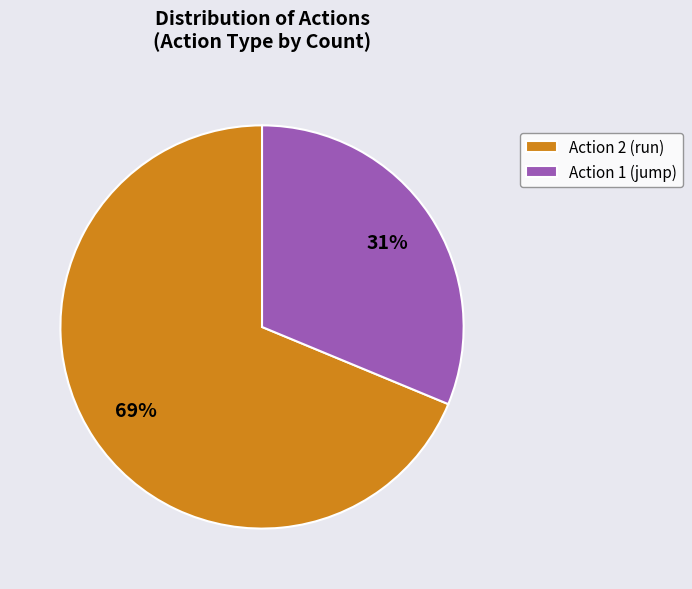

How many slices are in this pie chart?

2